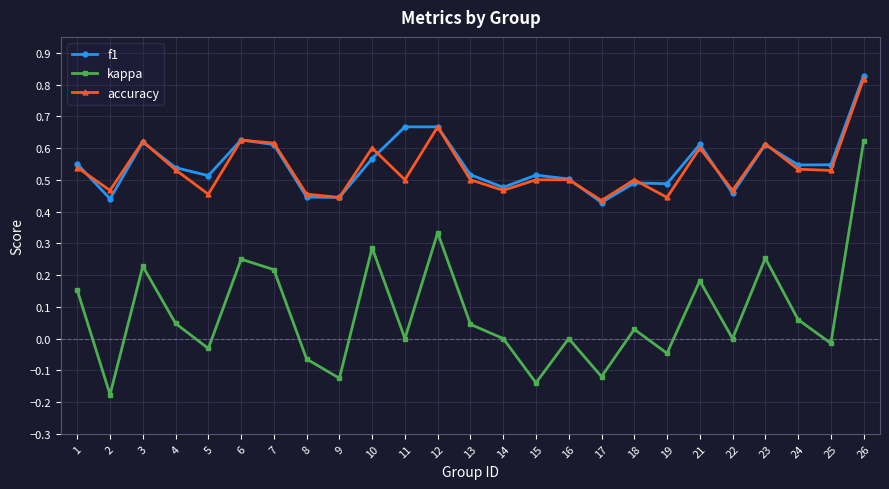

What are all the series names shown in the legend?

f1, kappa, accuracy